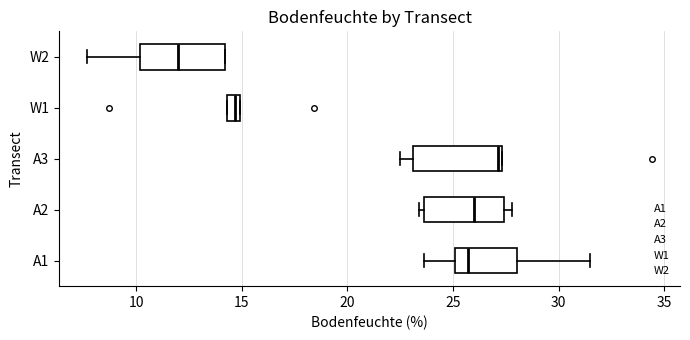

Where is the right edge of the box for W1 on the x-axis? The values are not printed on the chart, so give them approximately, as read against the axis.

15.0